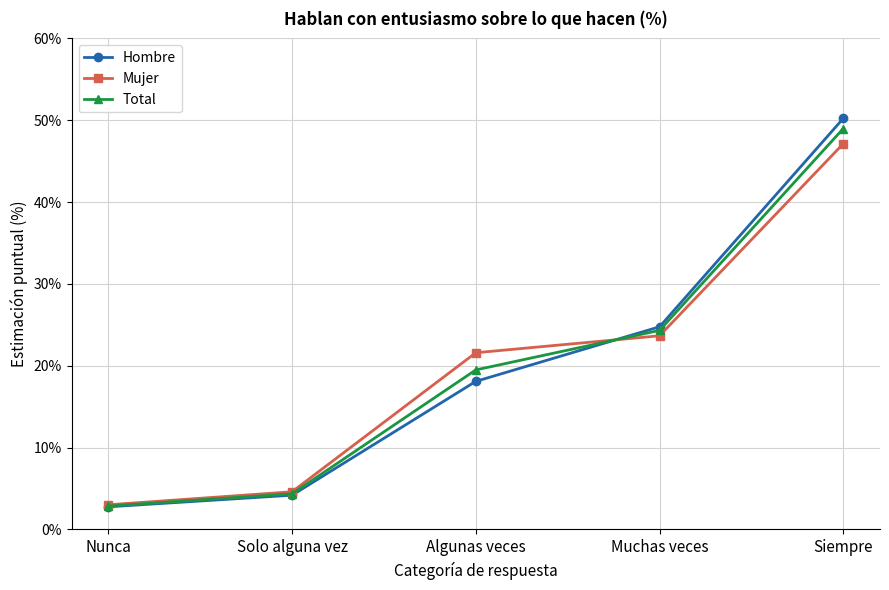

Between Solo alguna vez and Muchas veces, which series saw the biggest shift?

Hombre